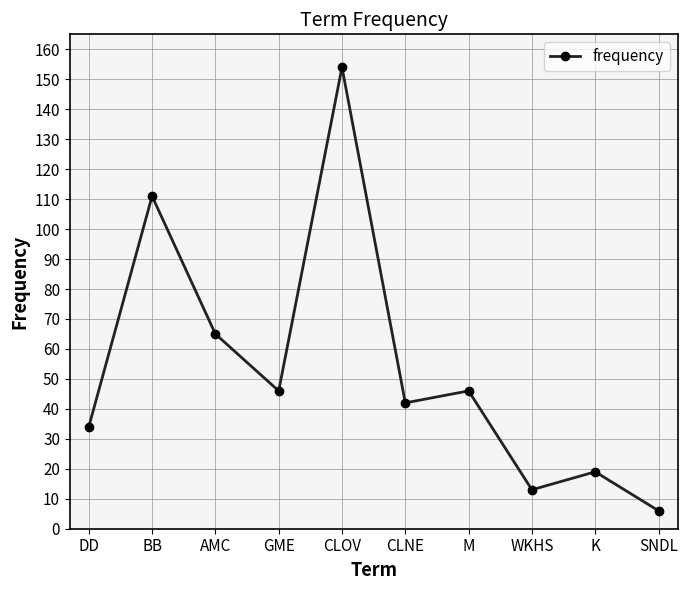

Reading left to right, transcribe all the data shown in this chart.

DD=34	BB=111	AMC=65	GME=46	CLOV=154	CLNE=42	M=46	WKHS=13	K=19	SNDL=6